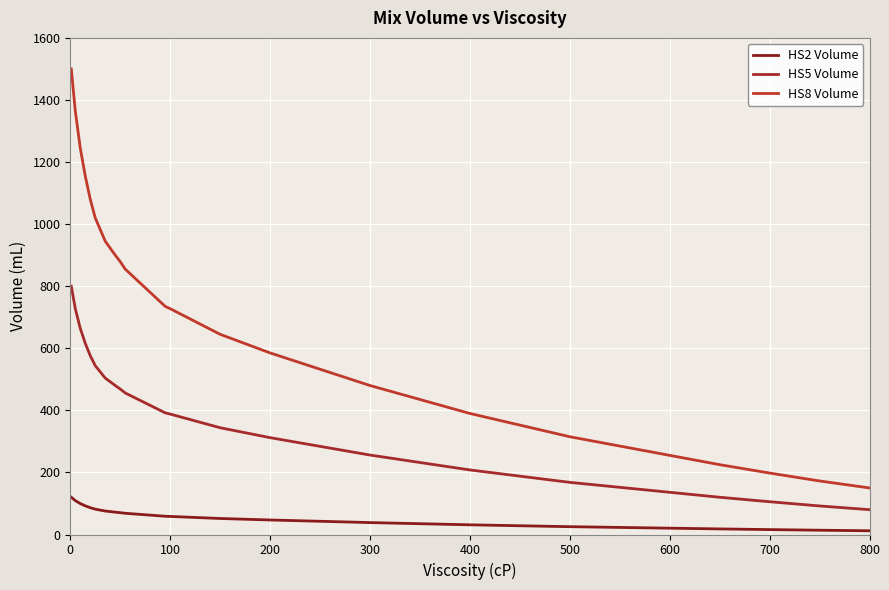

How many values in the HS2 Volume series are below 61?

17